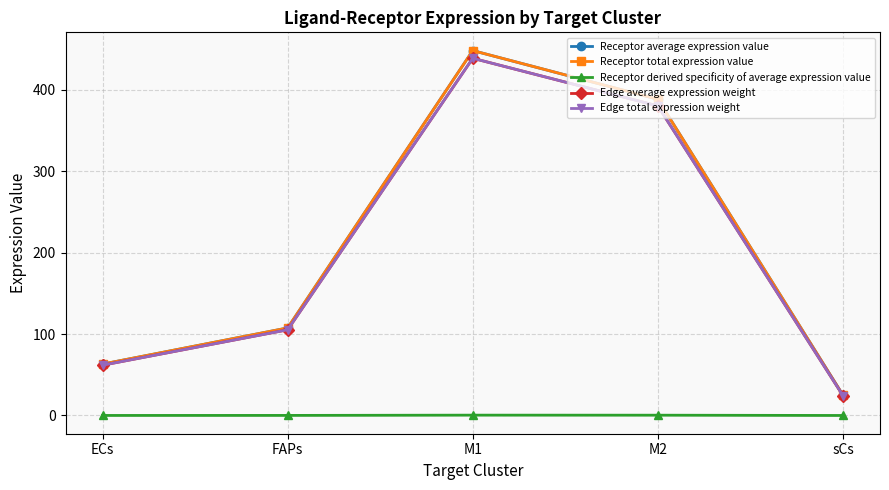

Which series has the widest spread of values?

Receptor average expression value